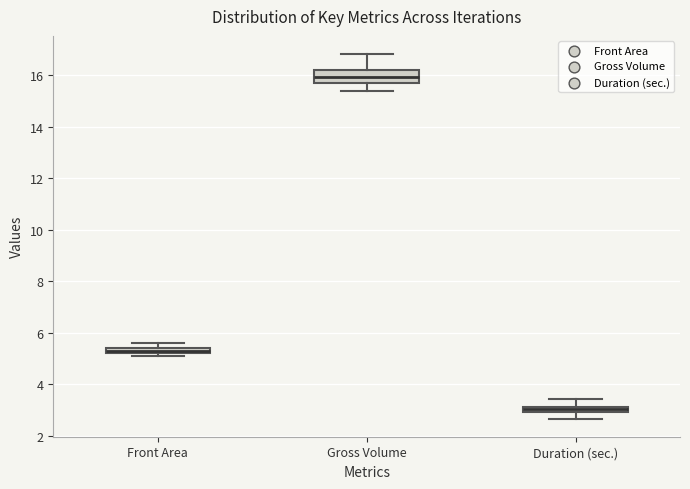

Comparing the boxes themselves (not the whiskers), which one is the tallest?

Gross Volume